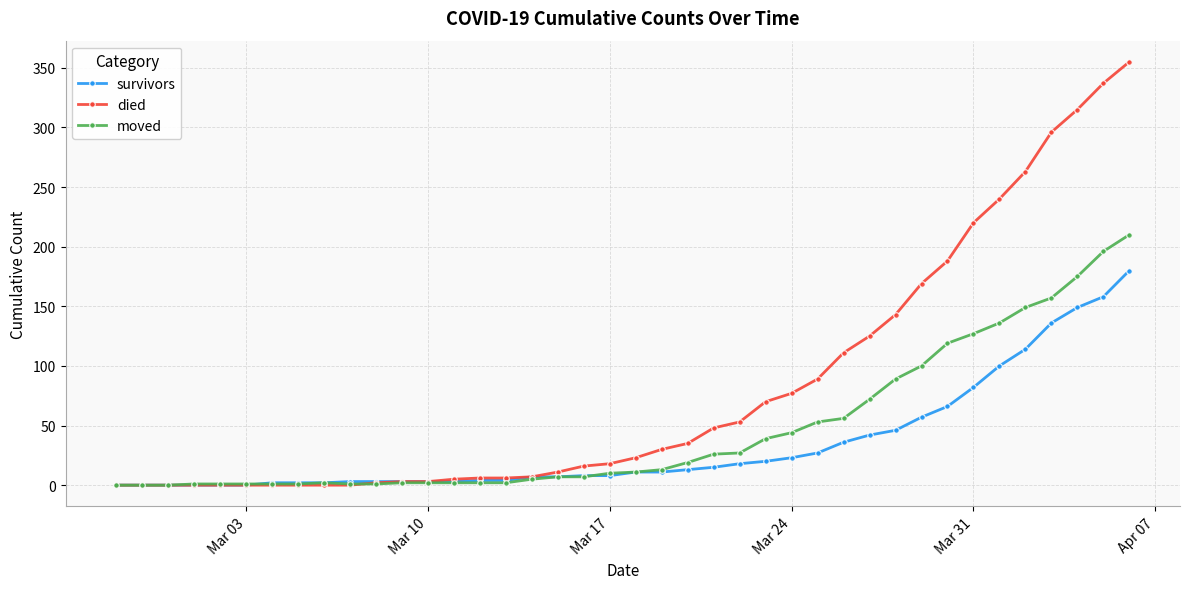

What is the difference between the second highest and minimum values in the survivors series?

158